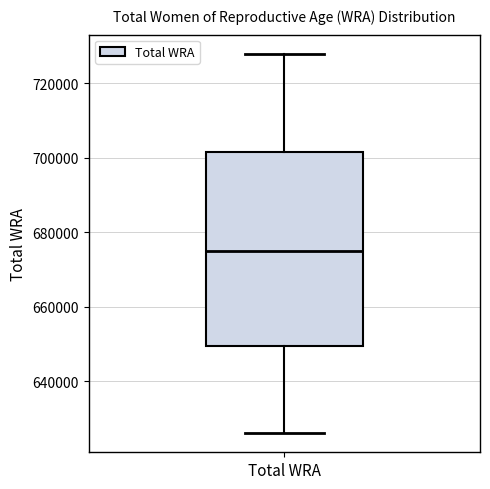

Read this box plot against the y-axis: the position of the median line, the range covered by the box, and the ends of both whiskers. The values are not printed on the chart, so give them approximately, as read against the axis.

median 676000, box 650000 to 702000, whiskers 626000 to 728000